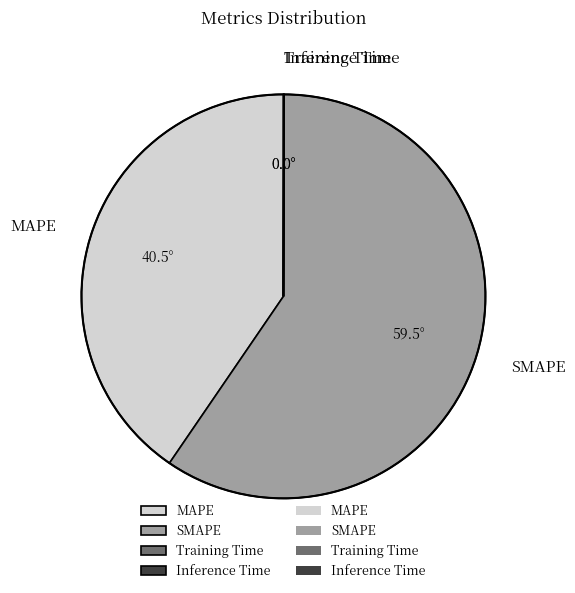

Which category has the biggest portion of the pie?

SMAPE